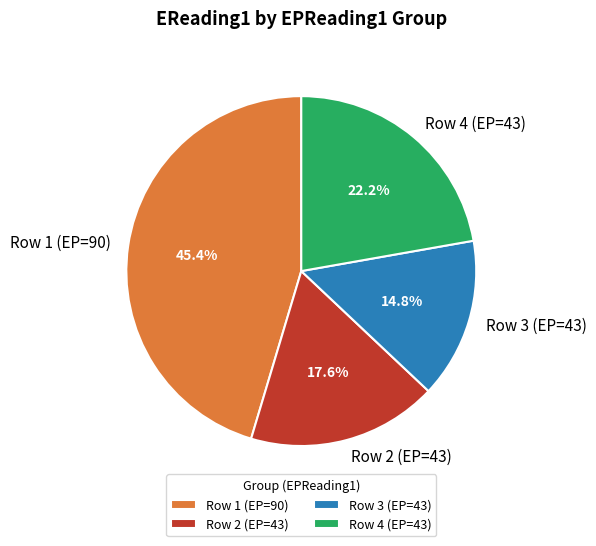

How many slices are in this pie chart?

4